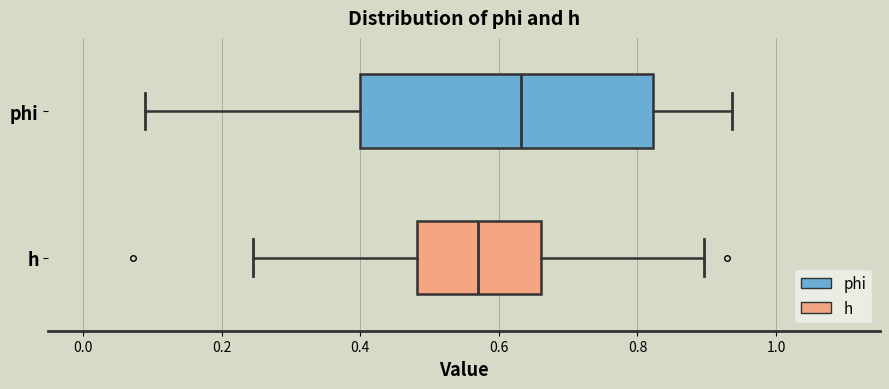

Reading bottom to top, transcribe this box plot: for each box, give where its median line is, the range the box spans, and where its two whiskers end, as read against the x-axis. The values are not printed on the chart, so give them approximately, as read against the axis.

h: median 0.56, box 0.48 to 0.66, whiskers 0.24 to 0.90
phi: median 0.64, box 0.40 to 0.82, whiskers 0.08 to 0.94